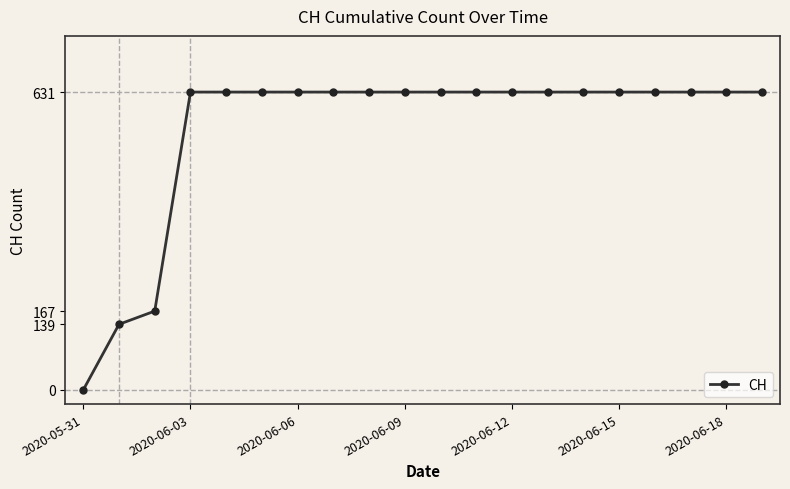

What is the sum of all values?

11033